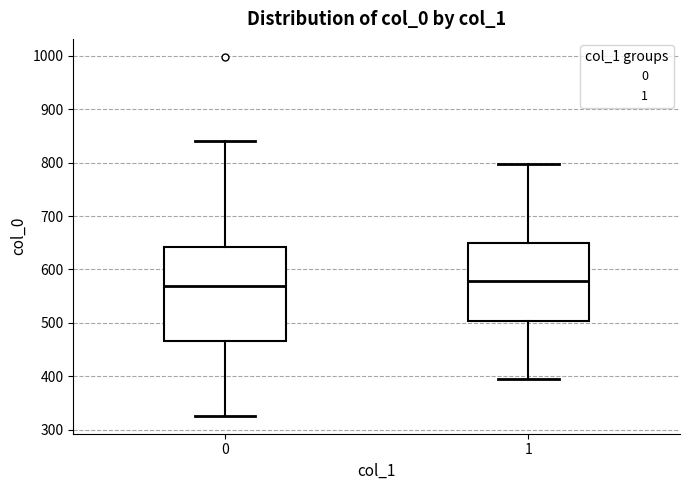

Reading left to right, read every box against the y-axis: the position of its median line, the range the box covers, and the ends of its whiskers. The values are not printed on the chart, so give them approximately, as read against the axis.

0: median 570, box 470 to 640, whiskers 330 to 840
1: median 580, box 500 to 650, whiskers 400 to 800